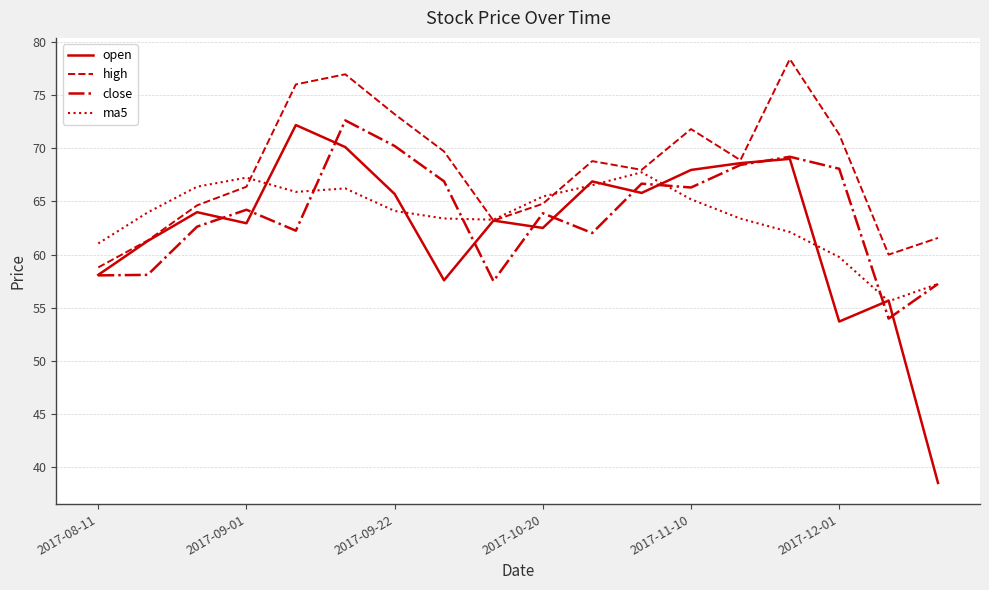

Which series has the widest spread of values?

open